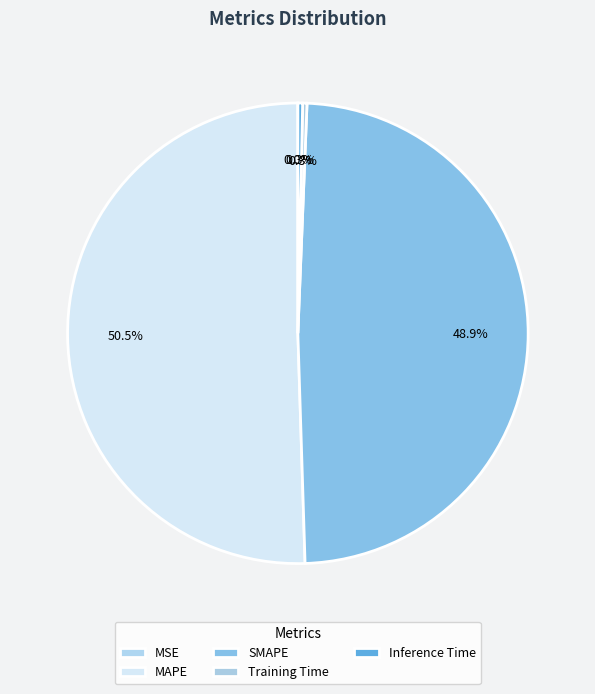

What percentage is NOT represented by Inference Time?

99.7%